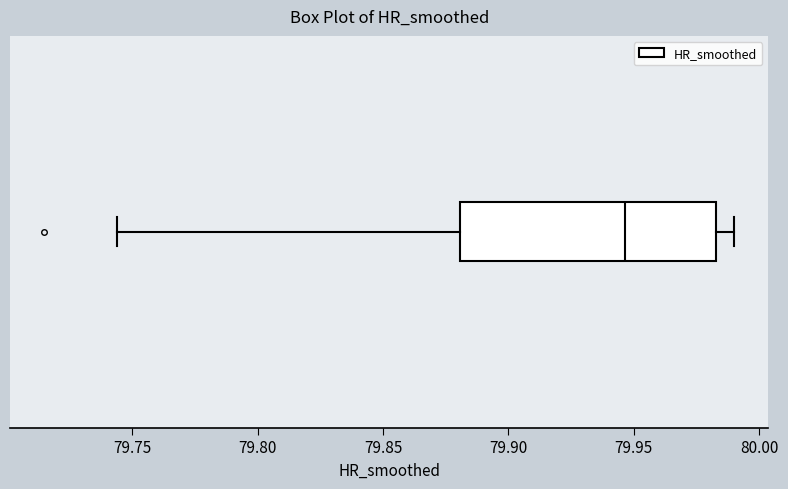

Transcribe this box plot: give where the median line is, the range the box spans, and where the two whiskers end, as read against the x-axis. The values are not printed on the chart, so give them approximately, as read against the axis.

median 79.945, box 79.880 to 79.985, whiskers 79.745 to 79.990